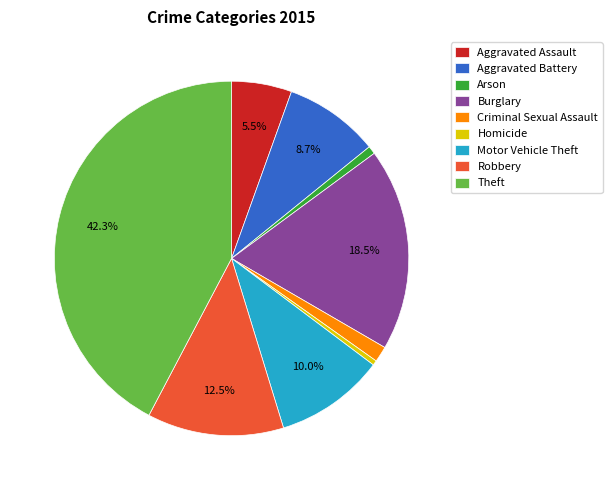

Count the number of slices in the pie.

9